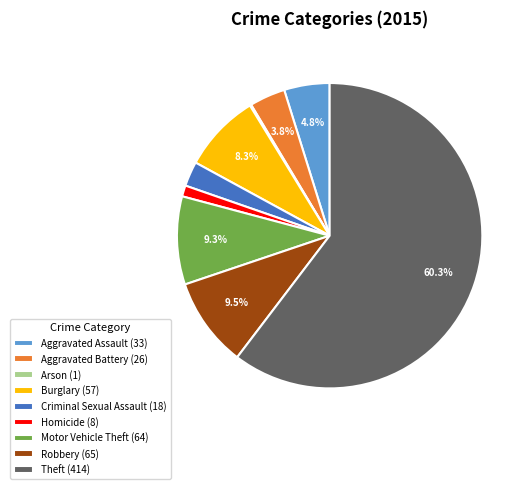

What percentage do Motor Vehicle Theft (64) and Aggravated Battery (26) together represent?

13.1%